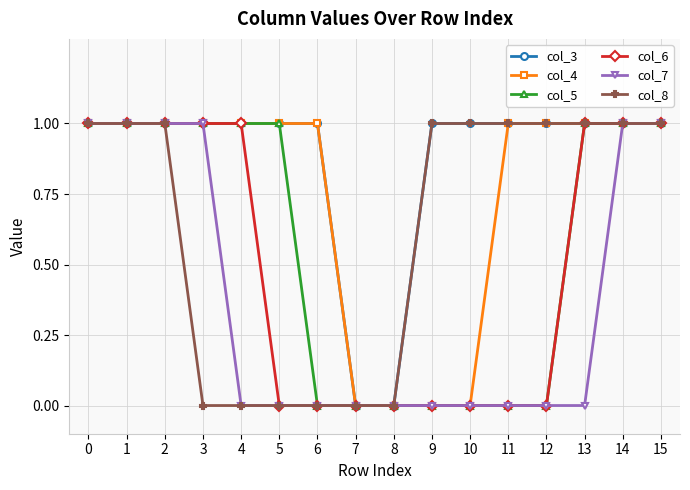

What is the spread (max minus min) of values at 6?

1